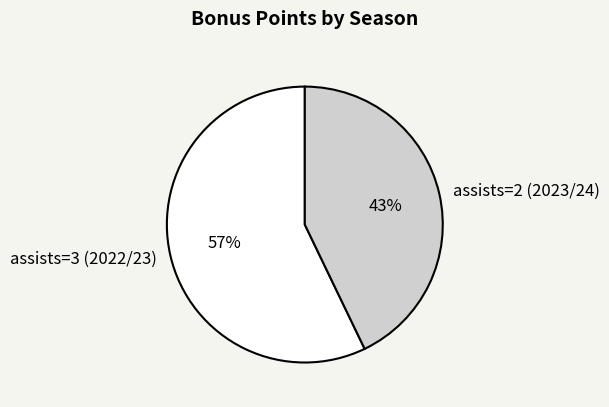

What is the ratio of the value at assists=3 (2022/23) to the value at assists=2 (2023/24)?

1.3